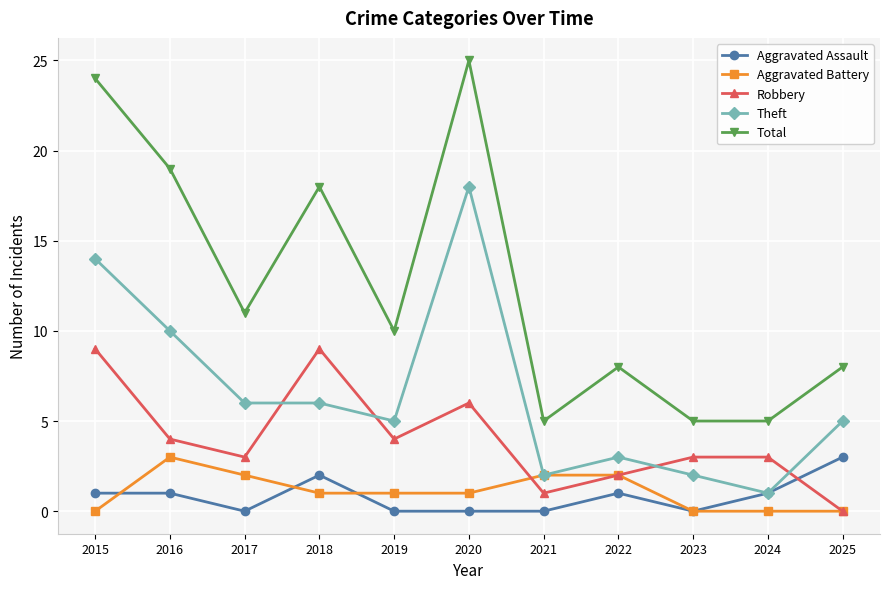

True or false: Aggravated Battery has a value of 2 at 2022.

True